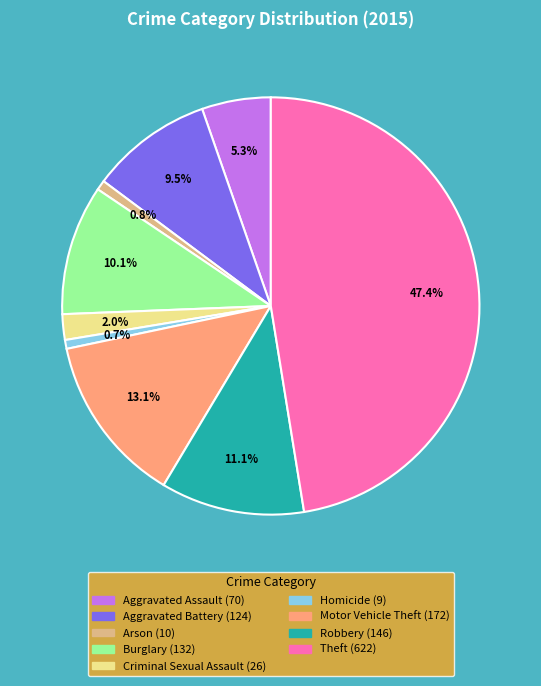

Does Aggravated Assault account for over 50% of the chart?

No